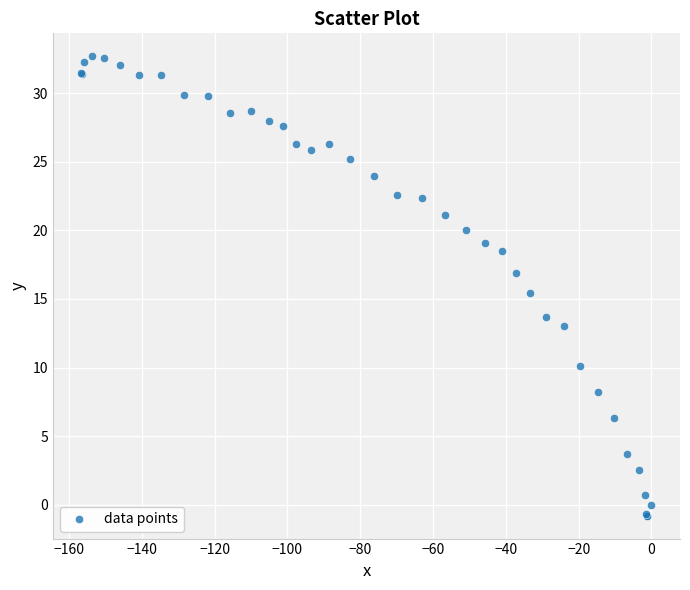

What Y value in the scatter plot is closest to 15?

15.4